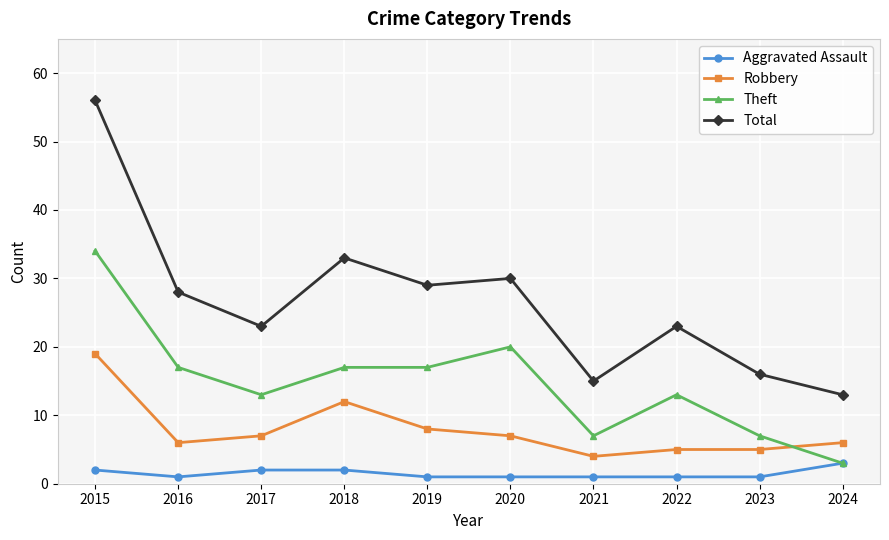

Which series has the largest total across all categories?

Total